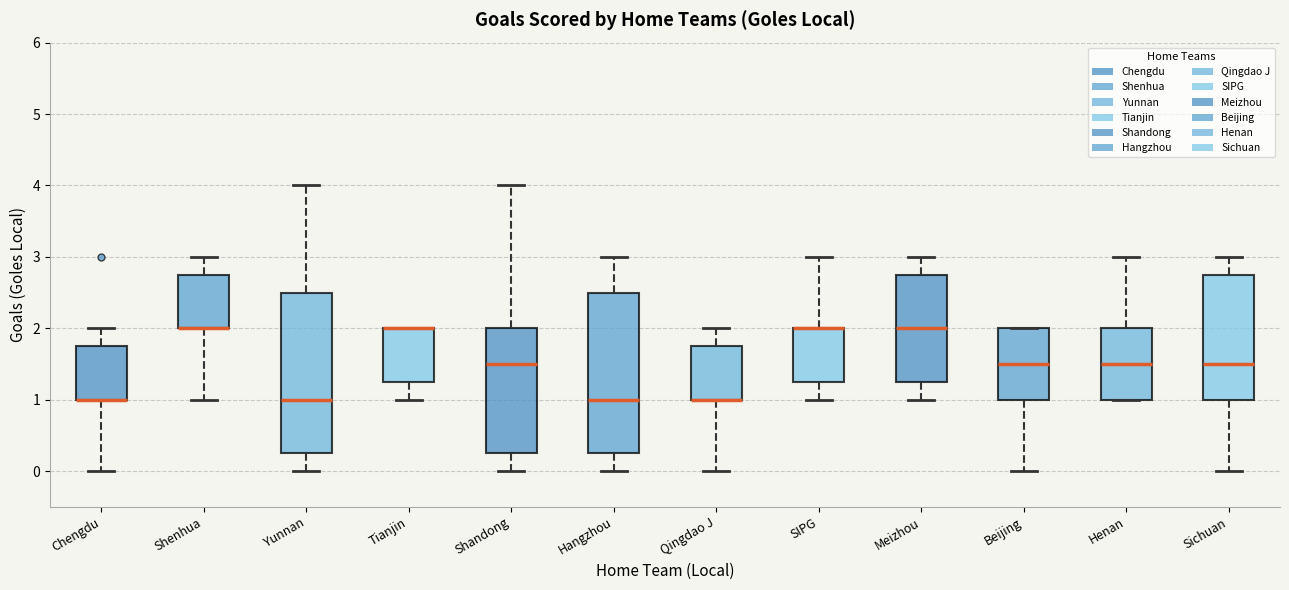

Where does the lower whisker of the box for SIPG end on the y-axis? The values are not printed on the chart, so give them approximately, as read against the axis.

1.0